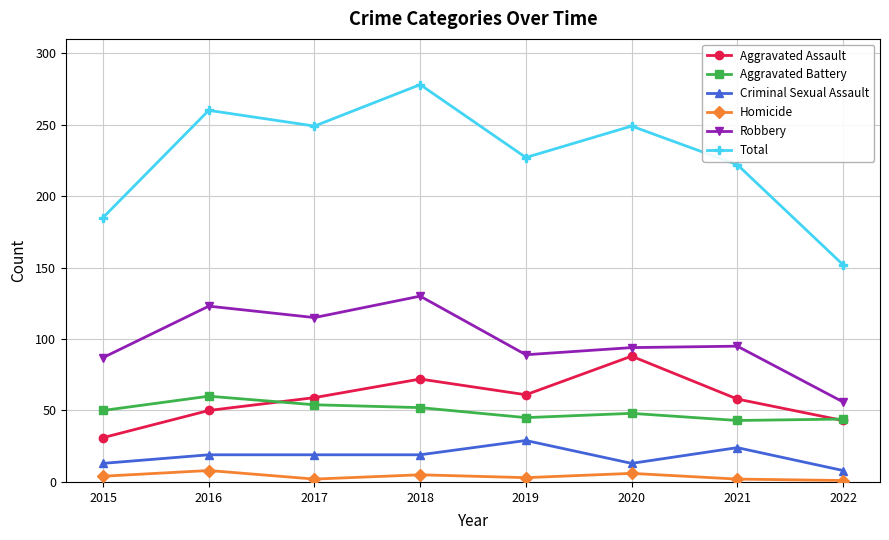

How many categories are shown in the chart?

8